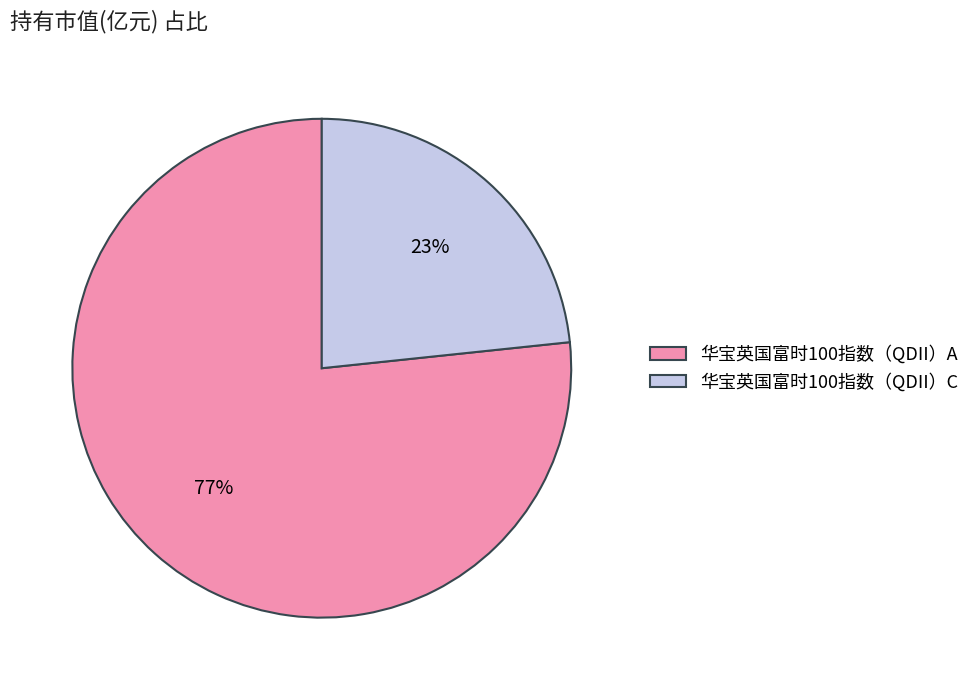

Do 华宝英国富时100指数（QDII）A and 华宝英国富时100指数（QDII）C together represent more than half of the pie?

Yes